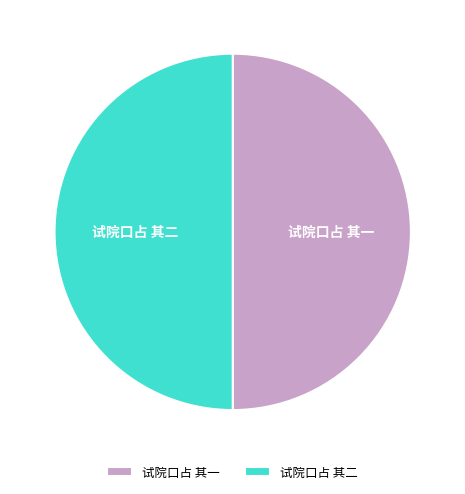

Approximately how many times larger is the value at 试院口占 其二 compared to 试院口占 其一?

1.0